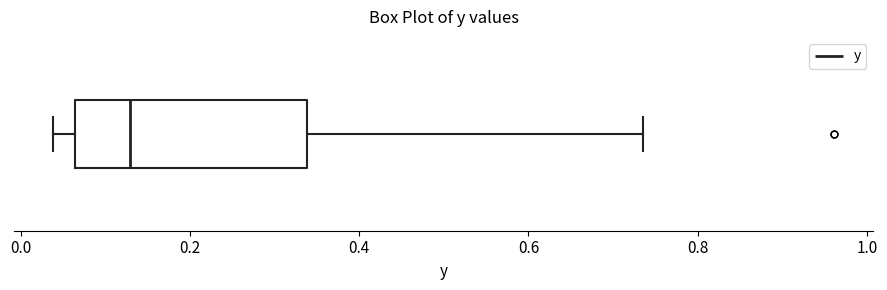

Where does the left whisker of the box end on the x-axis? The values are not printed on the chart, so give them approximately, as read against the axis.

0.04